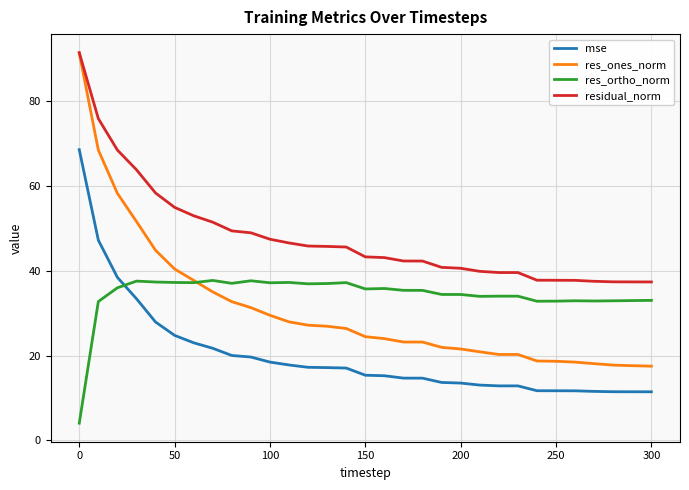

What is the greatest value displayed?

91.5